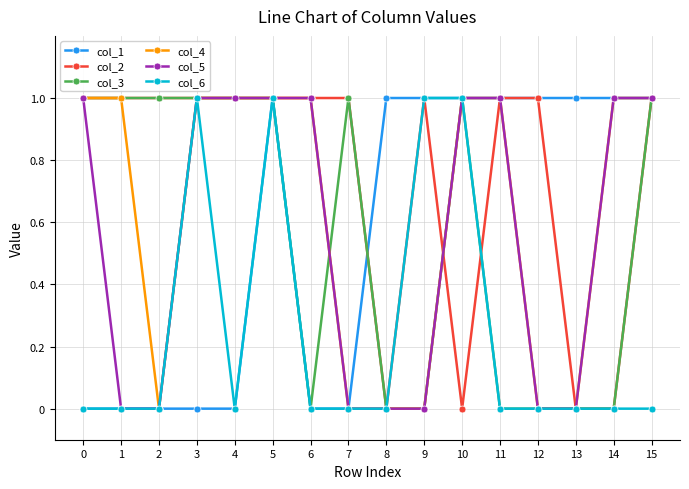

Which series has the largest total across all categories?

col_2